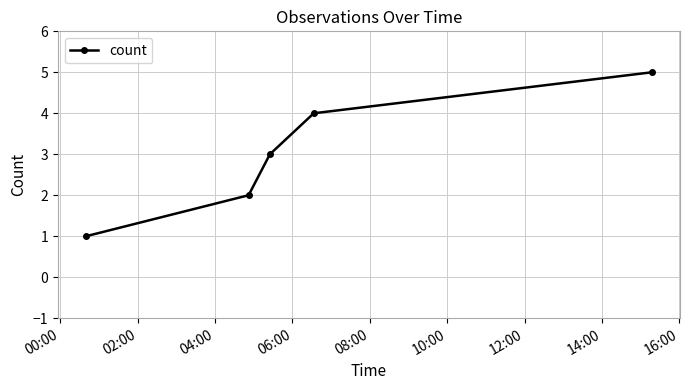

How many series are shown in this chart?

1